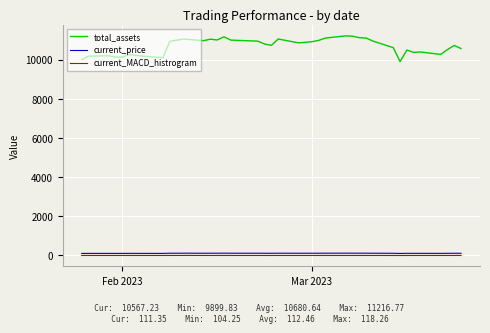

Which series has the largest total across all categories?

total_assets